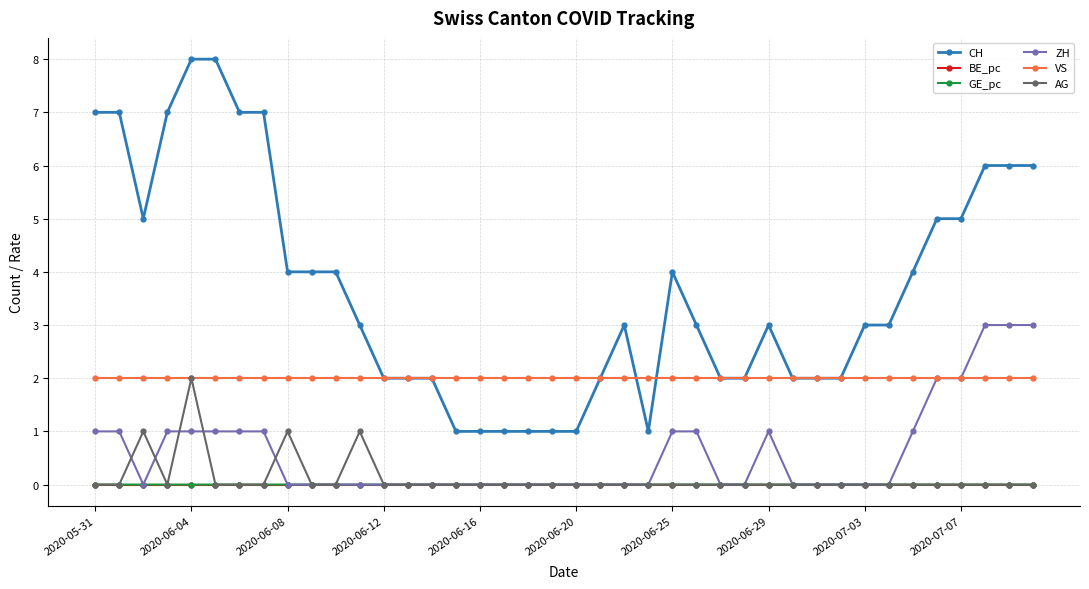

Which series has the largest total across all categories?

CH